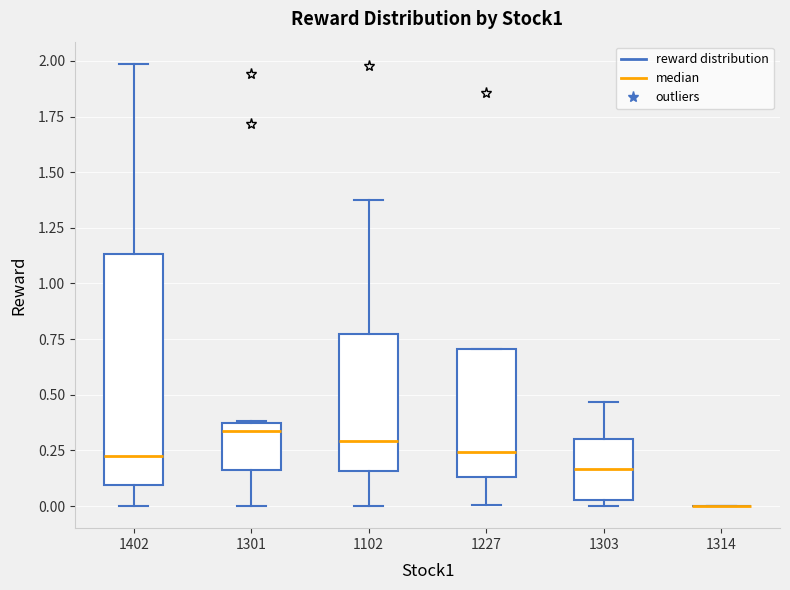

Reading left to right, read every box against the y-axis: the position of its median line, the range the box covers, and the ends of its whiskers. The values are not printed on the chart, so give them approximately, as read against the axis.

1402: median 0.25, box 0.10 to 1.15, whiskers 0.00 to 2.00
1301: median 0.35 (just below the box's upper edge), box 0.15 to 0.35, whiskers 0.00 to 0.40
1102: median 0.30, box 0.15 to 0.75, whiskers 0.00 to 1.35
1227: median 0.25, box 0.15 to 0.70, whiskers 0.00 to 0.70
1303: median 0.15, box 0.05 to 0.30, whiskers 0.00 to 0.45
1314: box collapsed to a line at 0.00, whiskers 0.00 to 0.00